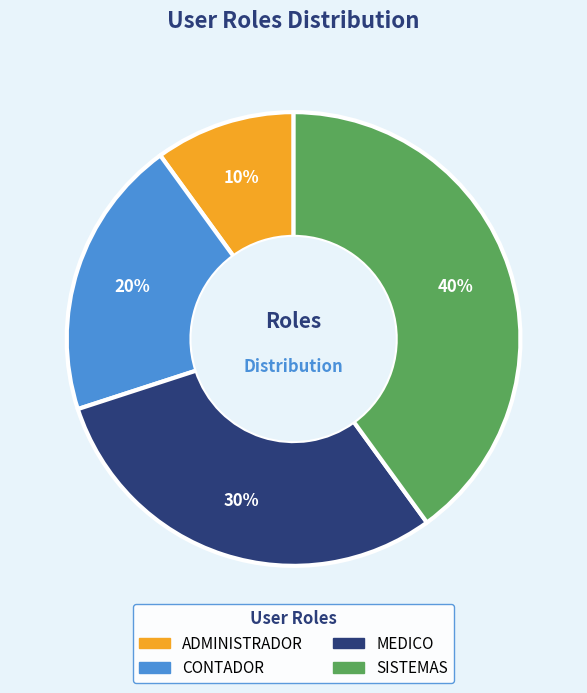

Does any single category account for the majority?

No